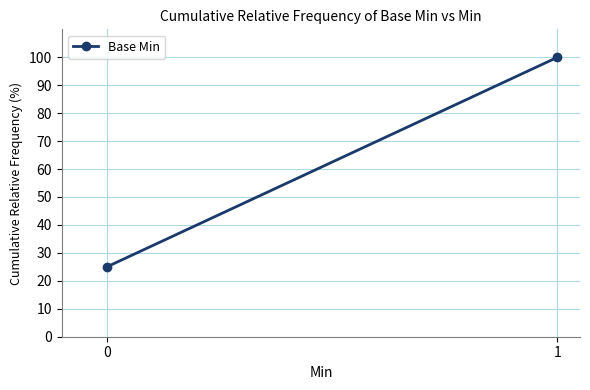

Rank the categories by value from lowest to highest.

0, 1